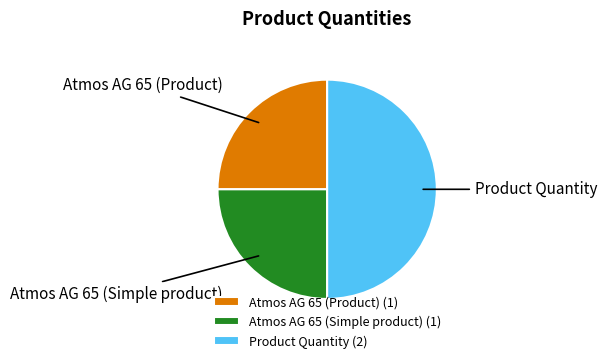

Do Product Quantity and Atmos AG 65 (Simple product) together represent more than half of the pie?

Yes